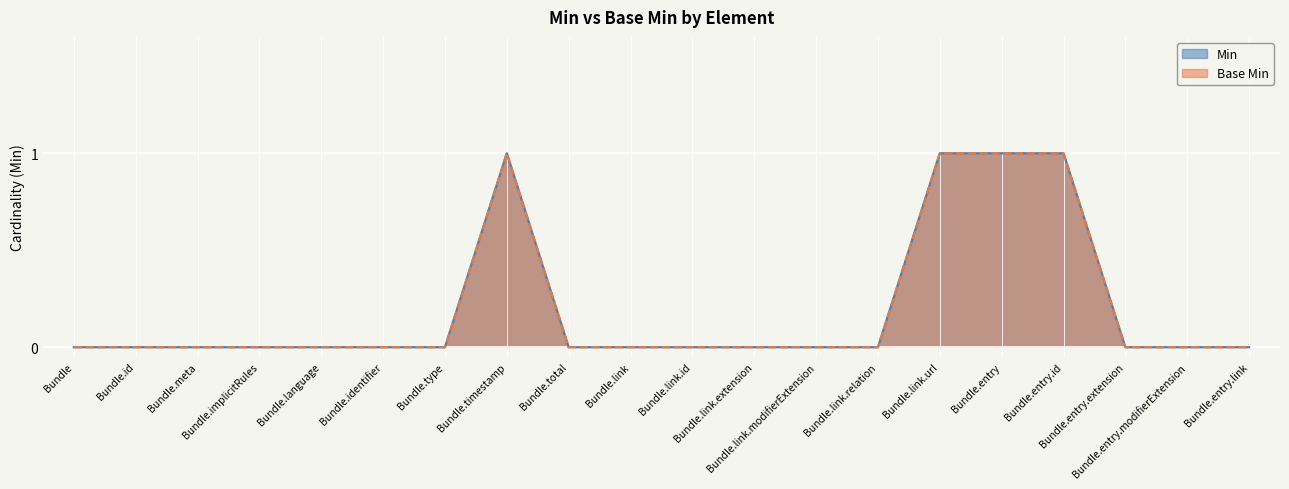

Which series has the widest spread of values?

Min